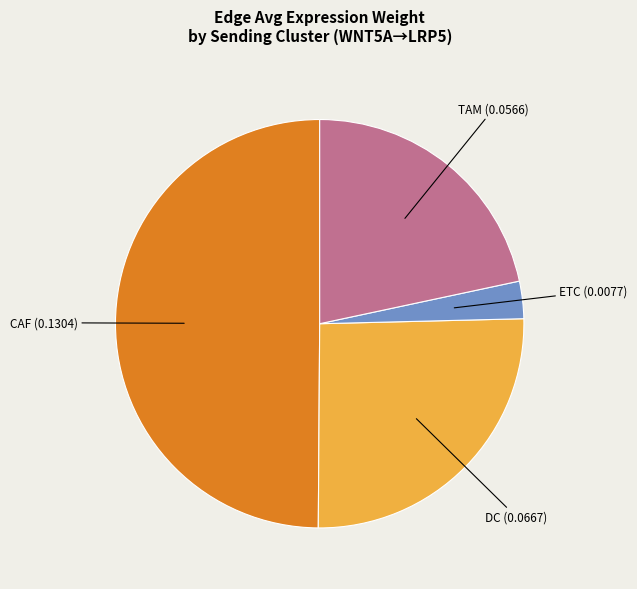

Is it true that DC is 26% of the pie?

True